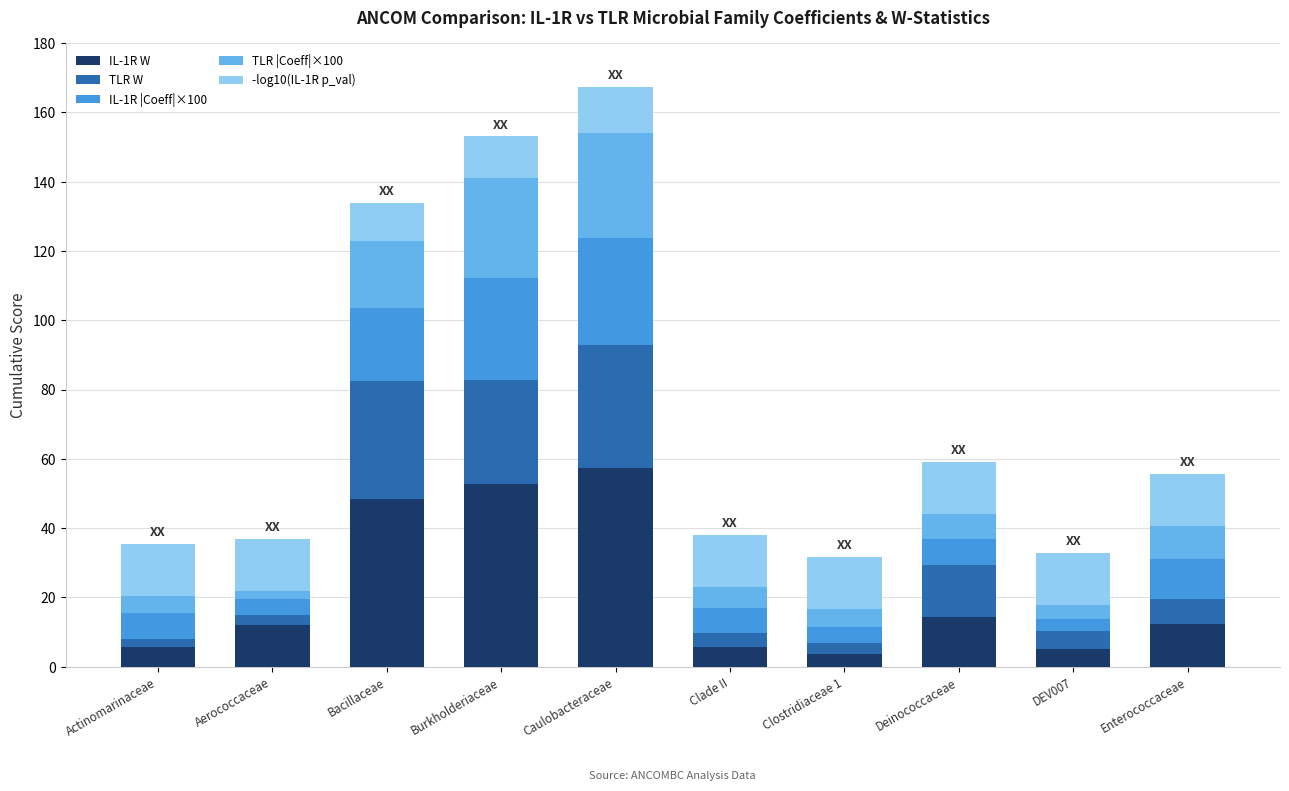

Count the number of categories in the chart.

10